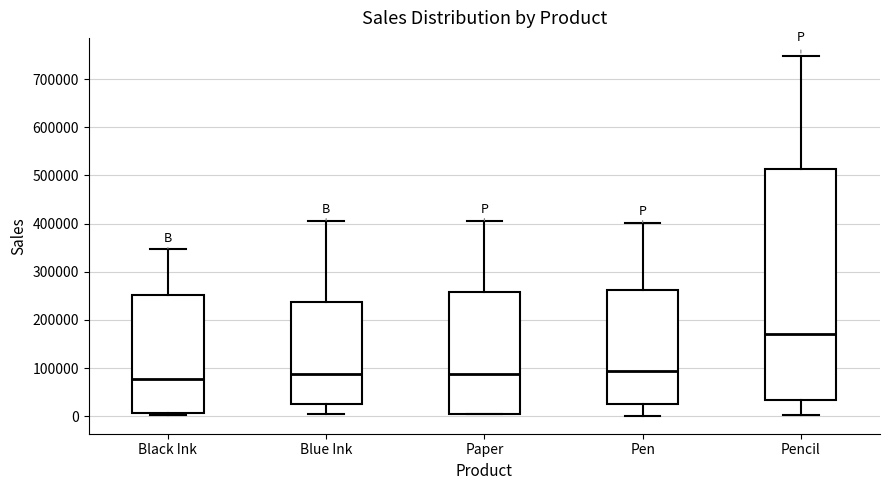

Reading left to right, transcribe this box plot: for each box, give where its median line is, the range the box spans, and where its two whiskers end, as read against the y-axis. The values are not printed on the chart, so give them approximately, as read against the axis.

Black Ink: median 80000, box 10000 to 250000, whiskers 0 to 350000
Blue Ink: median 90000, box 30000 to 240000, whiskers 10000 to 410000
Paper: median 90000, box 10000 to 260000, whiskers 0 to 410000
Pen: median 90000, box 30000 to 260000, whiskers 0 to 400000
Pencil: median 170000, box 30000 to 510000, whiskers 0 to 750000